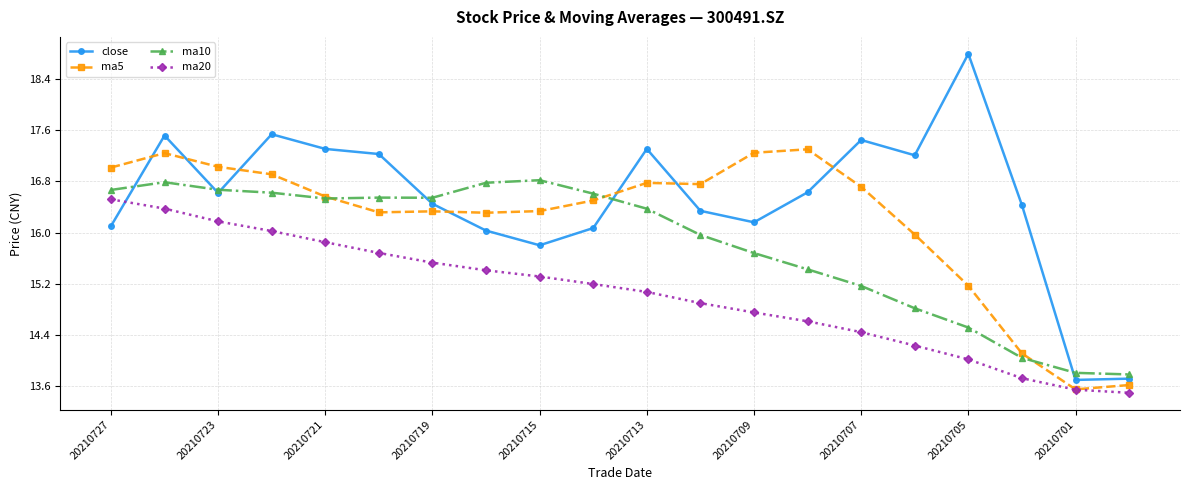

Which series has the largest total across all categories?

close